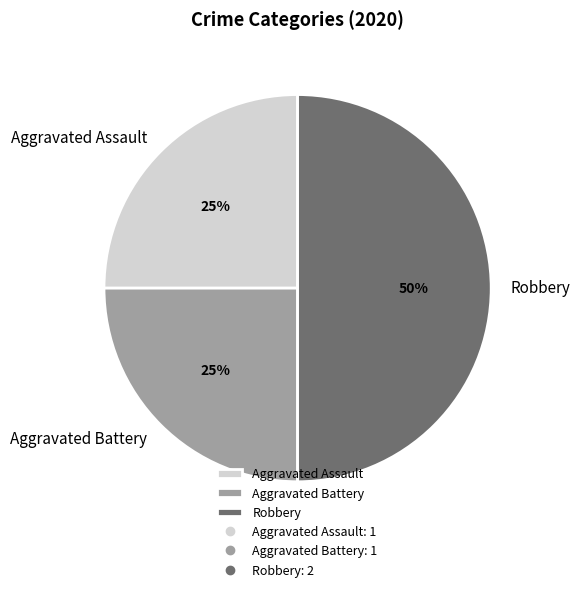

Which has a higher value, Robbery or Aggravated Assault?

Robbery